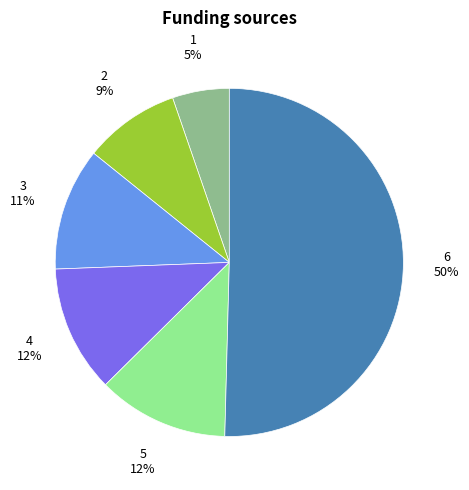

To the nearest percent, what is the difference between the largest and smallest slice percentages?

45%